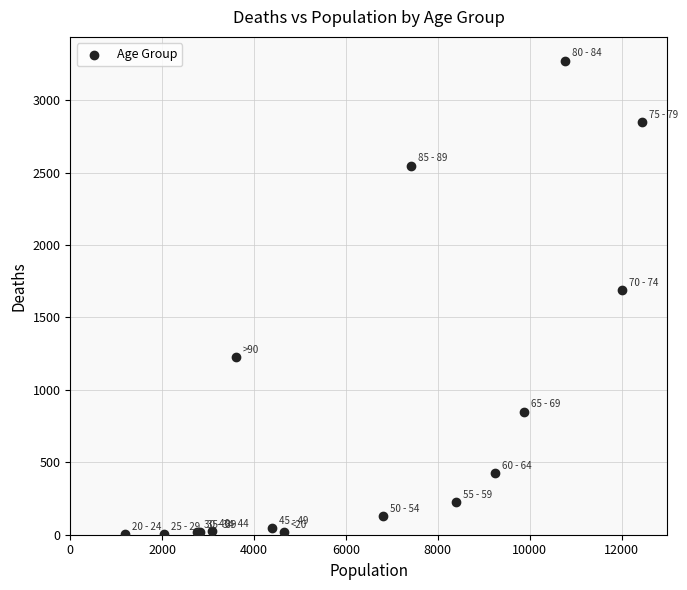

What Y value in the scatter plot is closest to 1638?

1690